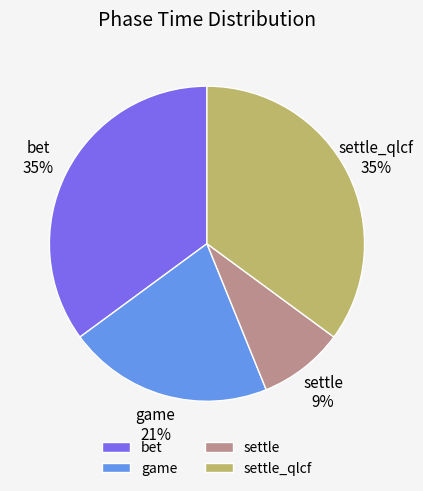

How many slices are in this pie chart?

4